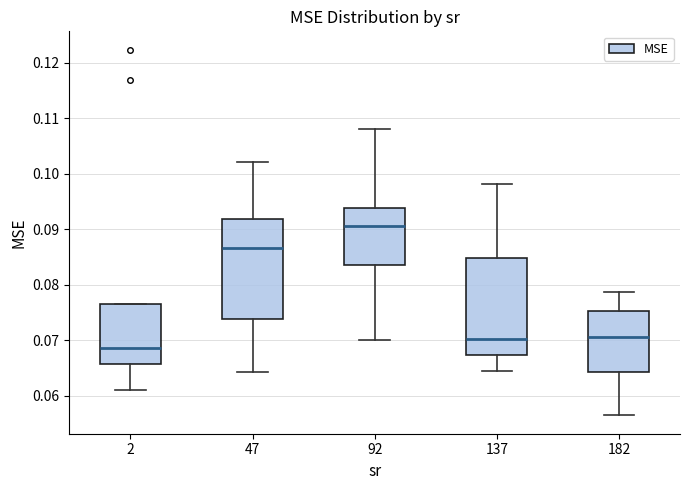

Reading left to right, read every box against the y-axis: the position of its median line, the range the box covers, and the ends of its whiskers. The values are not printed on the chart, so give them approximately, as read against the axis.

2: median 0.069, box 0.066 to 0.077, whiskers 0.061 to 0.077
47: median 0.087, box 0.074 to 0.092, whiskers 0.064 to 0.102
92: median 0.091, box 0.084 to 0.094, whiskers 0.070 to 0.108
137: median 0.070, box 0.067 to 0.085, whiskers 0.064 to 0.098
182: median 0.071, box 0.064 to 0.075, whiskers 0.056 to 0.079